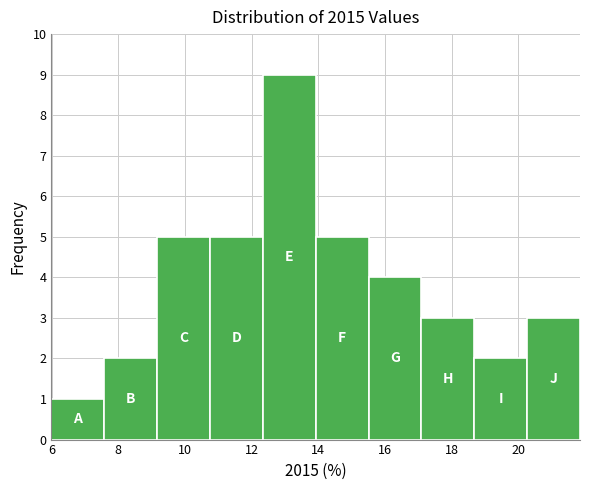

Reading left to right, transcribe this chart: for each bar, give the range it covers on the x-axis and its height. Neither the bar edges nor the heights are printed on the chart, so give them approximately, as read against the axes.

6.0 to 7.6: 1
7.6 to 9.2: 2
9.2 to 10.8: 5
10.8 to 12.4: 5
12.4 to 14.0: 9
14.0 to 15.6: 5
15.6 to 17.0: 4
17.0 to 18.6: 3
18.6 to 20.2: 2
20.2 to 21.8: 3